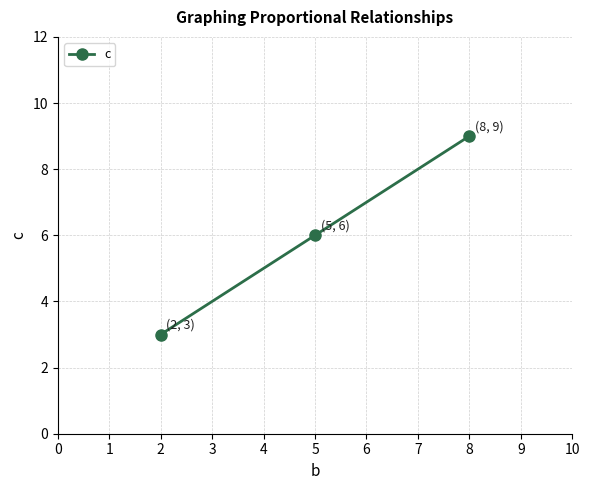

What is the sum of all values?

18